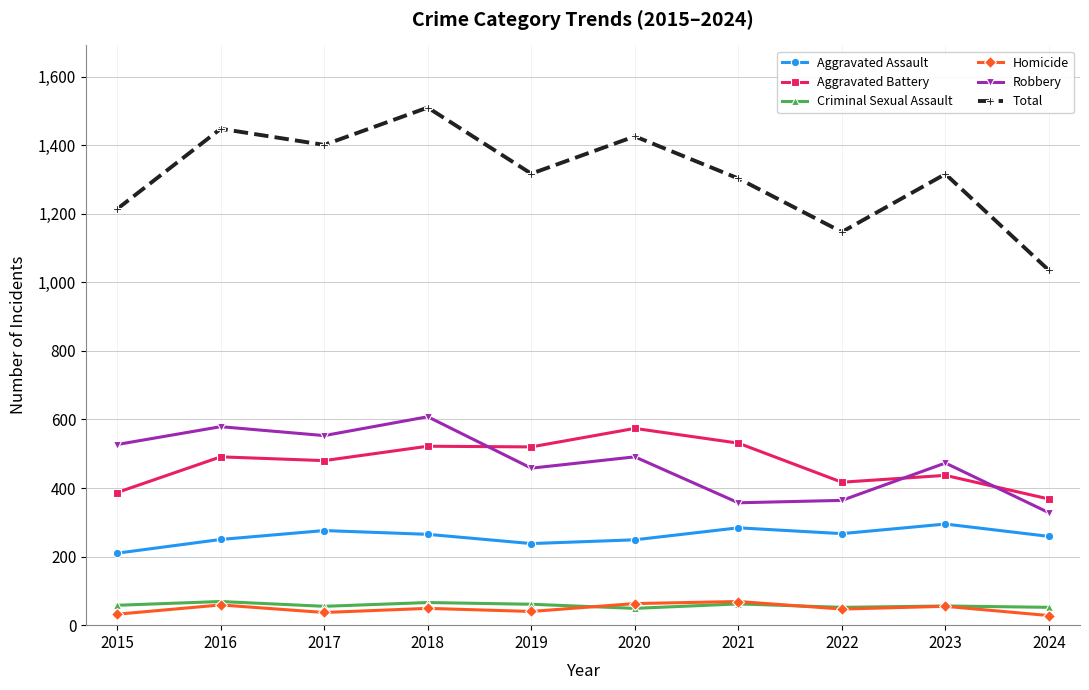

Does the chart have visible grid lines?

Yes